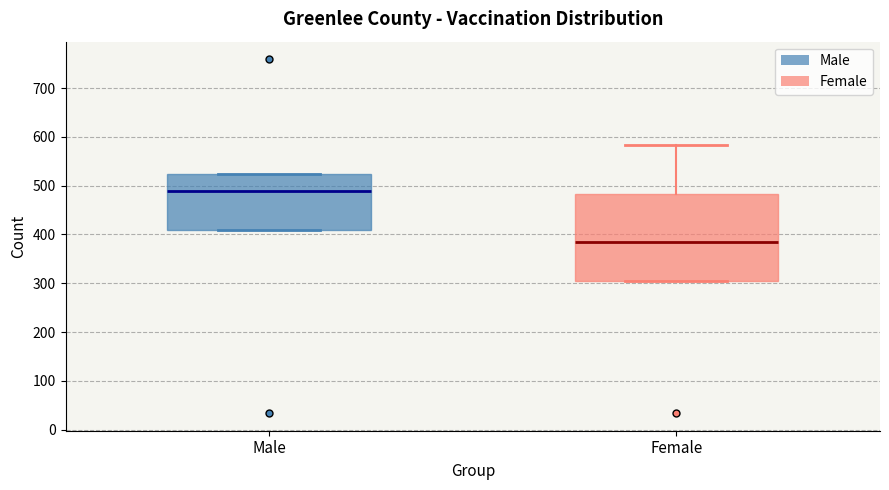

Reading left to right, transcribe this box plot: for each box, give where its median line is, the range the box spans, and where its two whiskers end, as read against the y-axis. The values are not printed on the chart, so give them approximately, as read against the axis.

Male: median 490, box 410 to 520, whiskers 410 to 520
Female: median 390, box 310 to 480, whiskers 310 to 580